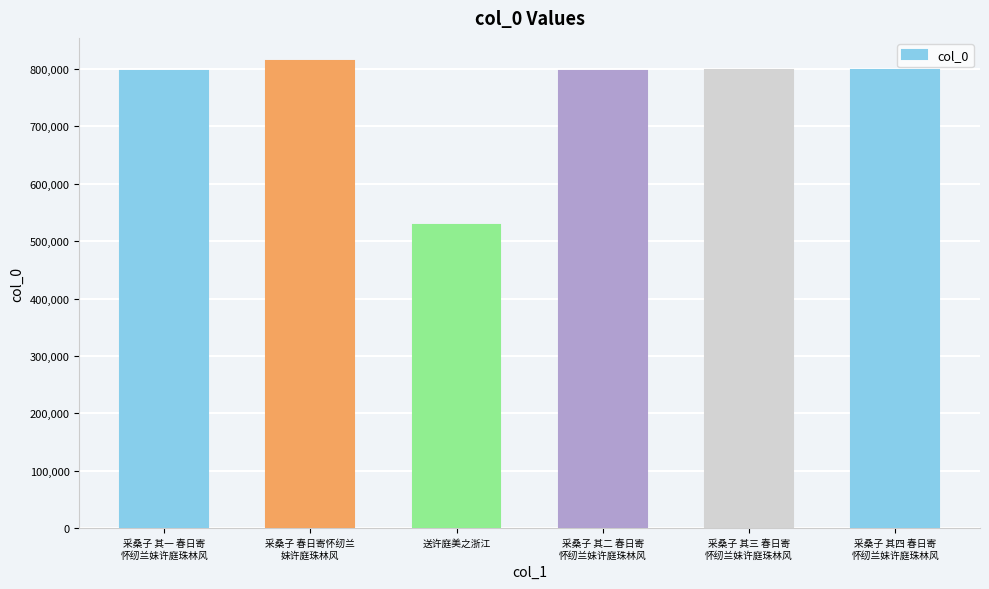

Which category has the lowest value across all series?

送许庭美之浙江